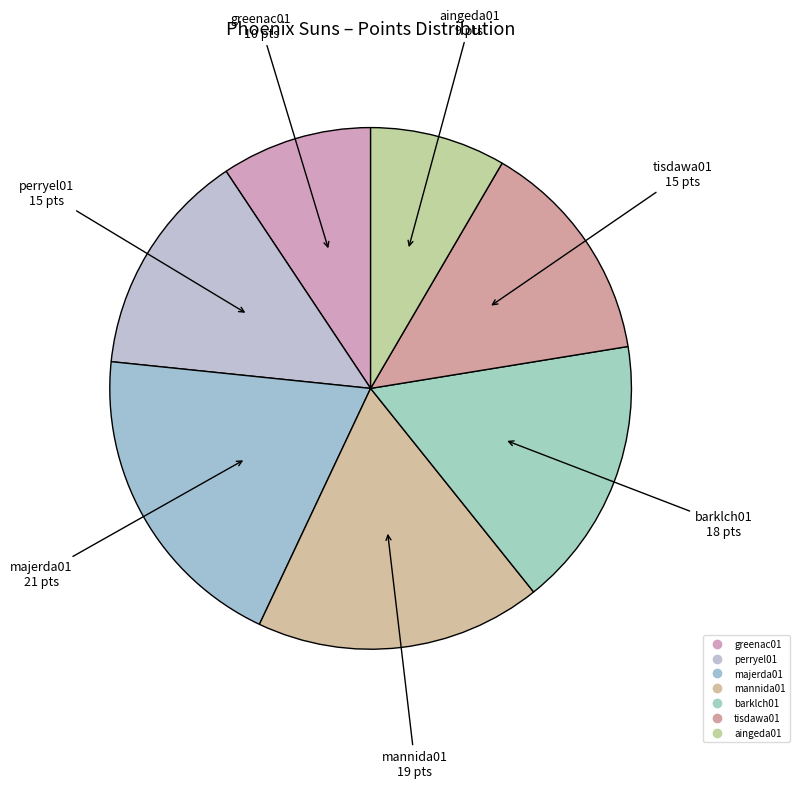

Which category has the biggest portion of the pie?

majerda01